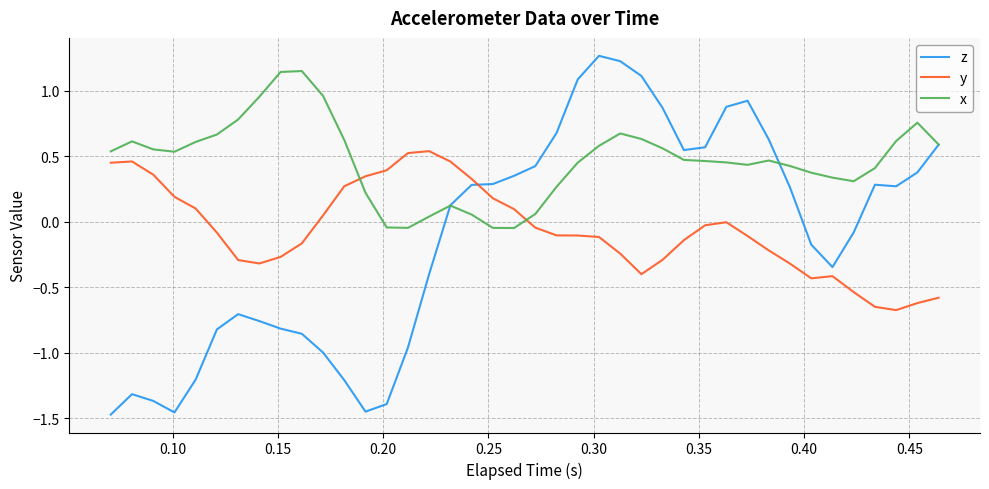

How many intersections are there between y and z?

1